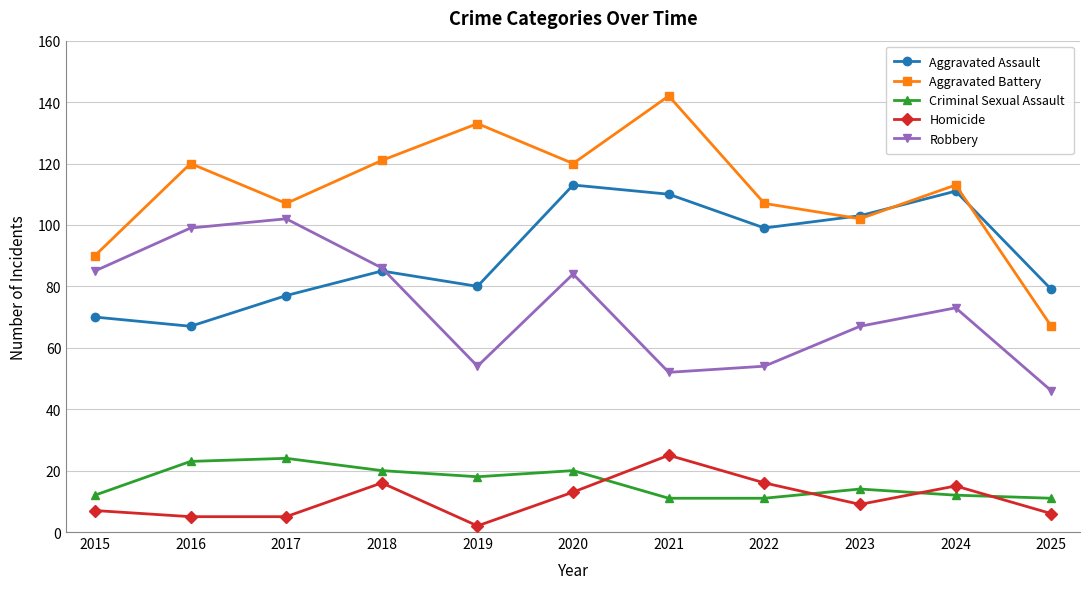

True or false: Robbery and Homicide cross at least once.

False